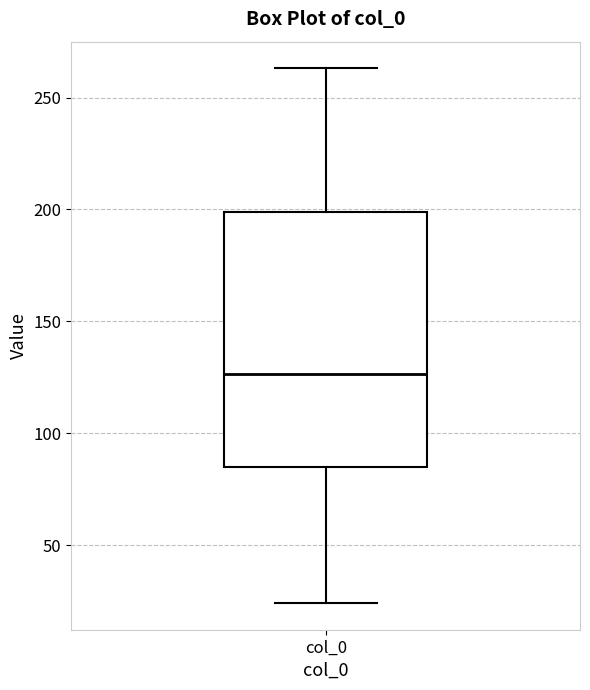

Where is the upper edge of the box for col_0 on the y-axis? The values are not printed on the chart, so give them approximately, as read against the axis.

200